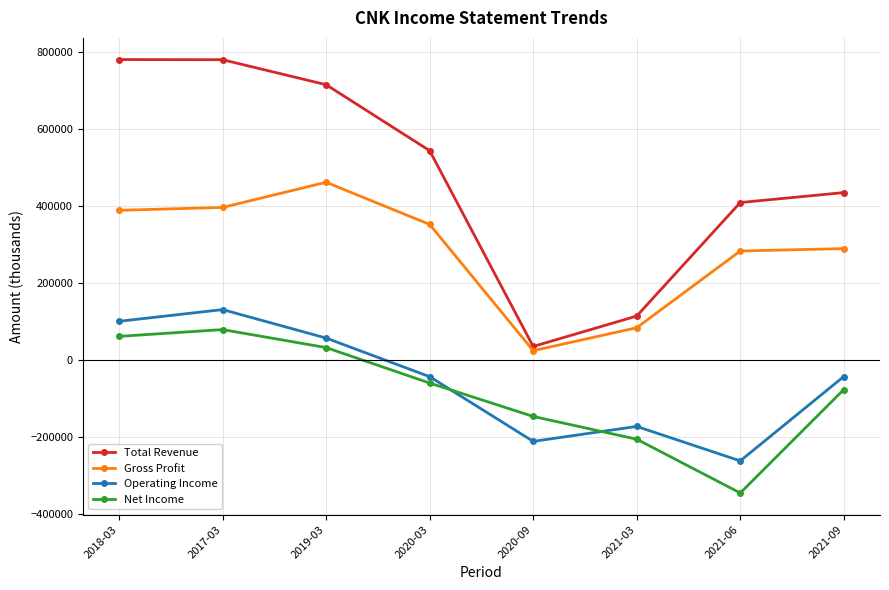

How many interior local valleys does the Net Income series have?

1